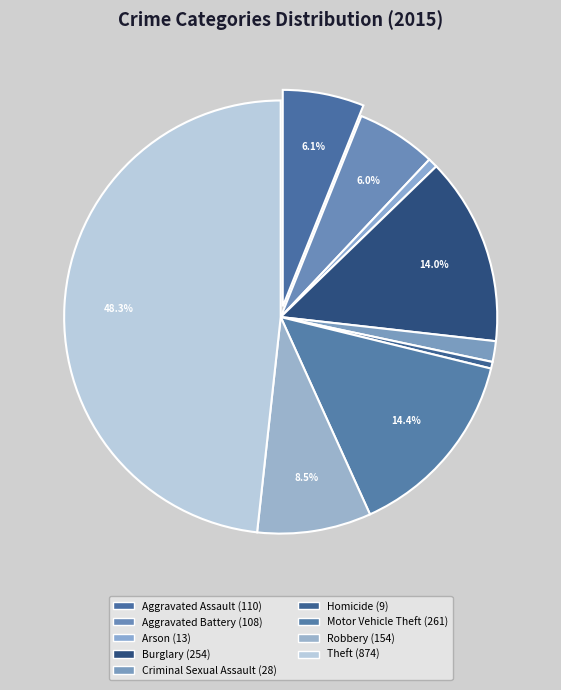

Is it true that Theft is 48% of the pie?

True